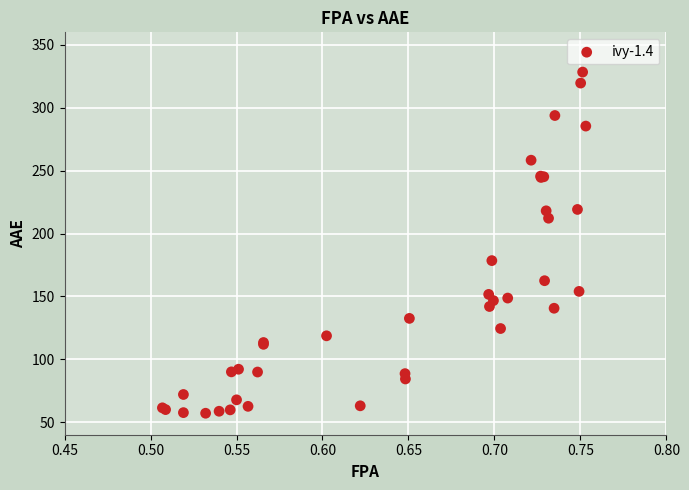

What Y value in the scatter plot is closest to 192?

178.5